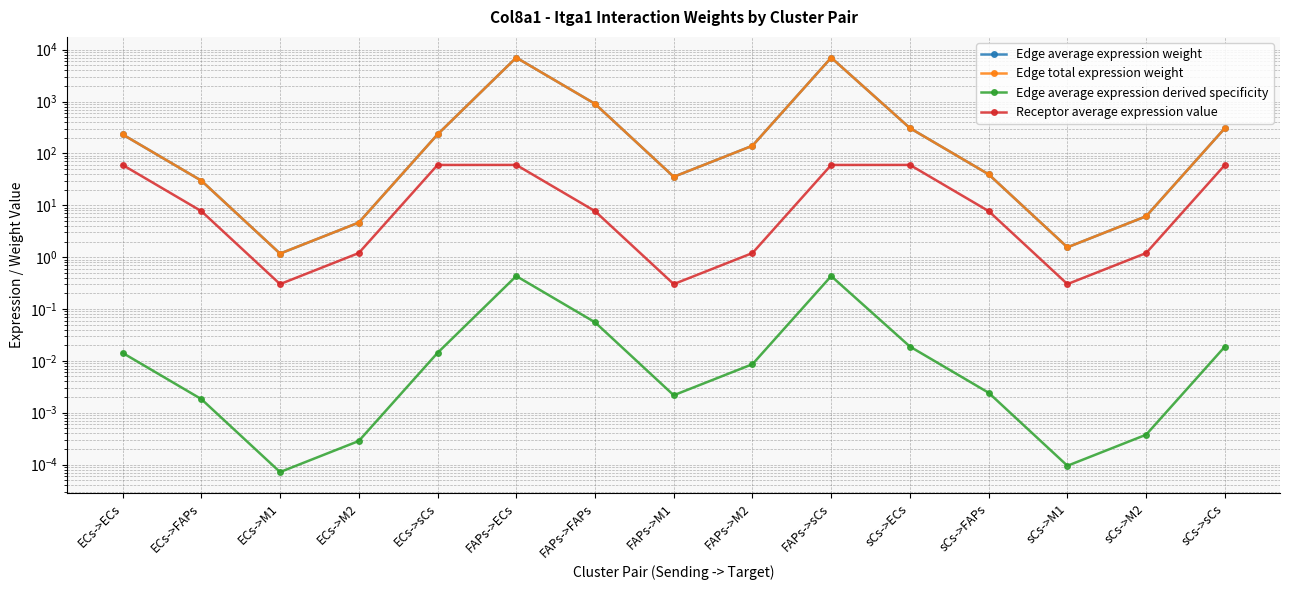

How many interior local peaks does the Edge total expression weight series have?

2